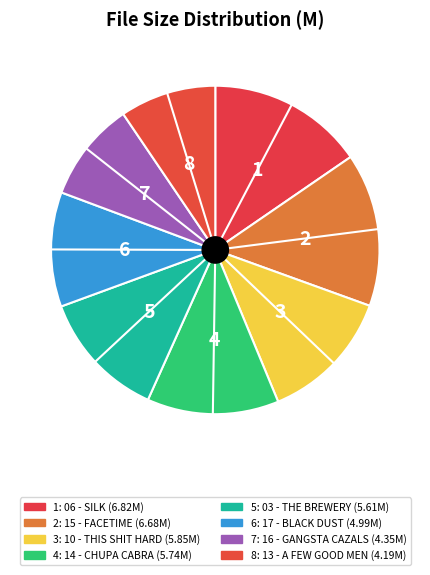

Which slice is the largest?

06 - SILK